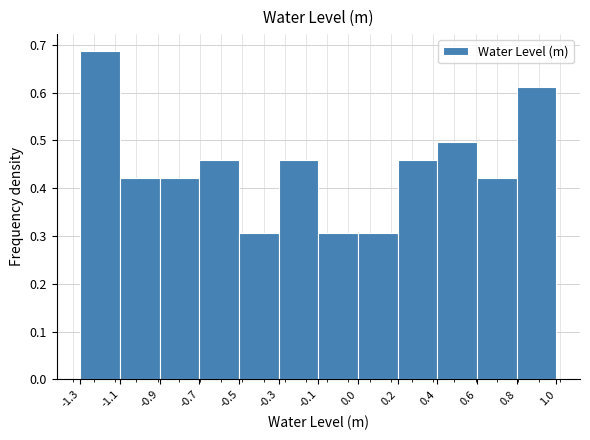

What is the sum of all values?

5.3